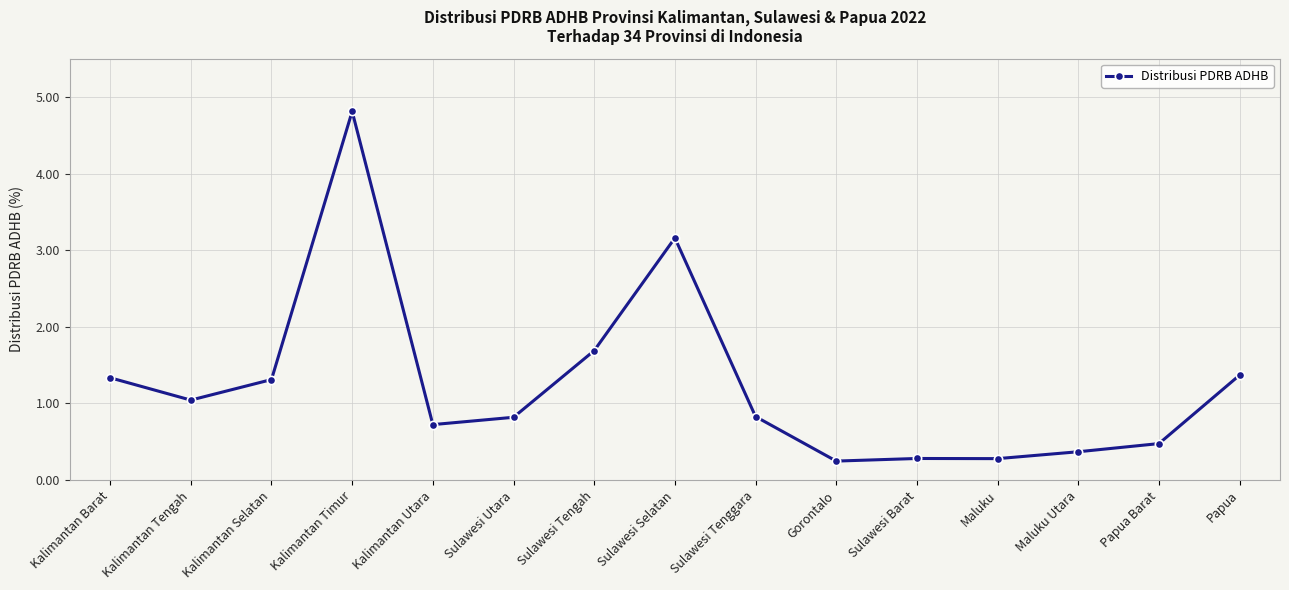

The chart shows a value of 1.0 at Kalimantan Tengah. True or false?

True